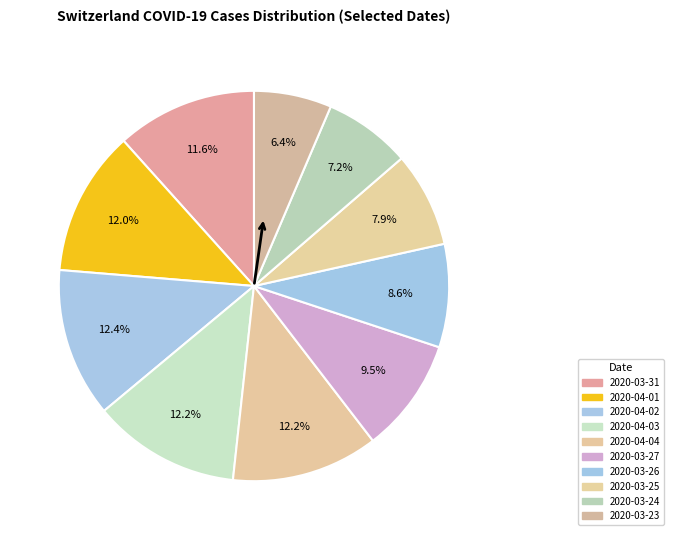

True or false: 2020-03-31 accounts for 12% of the total.

True